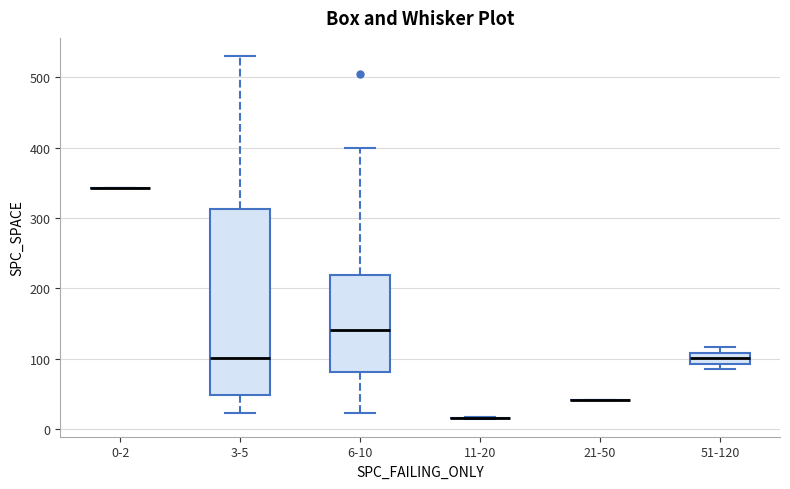

Reading left to right, transcribe this box plot: for each box, give where its median line is, the range the box spans, and where its two whiskers end, as read against the y-axis. The values are not printed on the chart, so give them approximately, as read against the axis.

0-2: box collapsed to a line at 340, whiskers 340 to 340
3-5: median 100, box 50 to 310, whiskers 20 to 530
6-10: median 140, box 80 to 220, whiskers 20 to 400
11-20: box collapsed to a line at 20, whiskers 20 to 20
21-50: box collapsed to a line at 40, whiskers 40 to 40
51-120: median 100, box 90 to 110, whiskers 90 (just below the box's lower edge) to 120